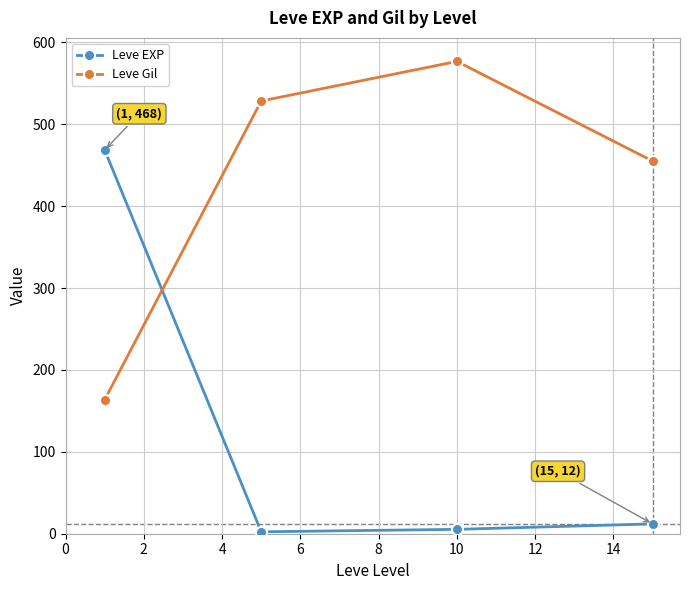

How many intersections are there between Leve Gil and Leve EXP?

1